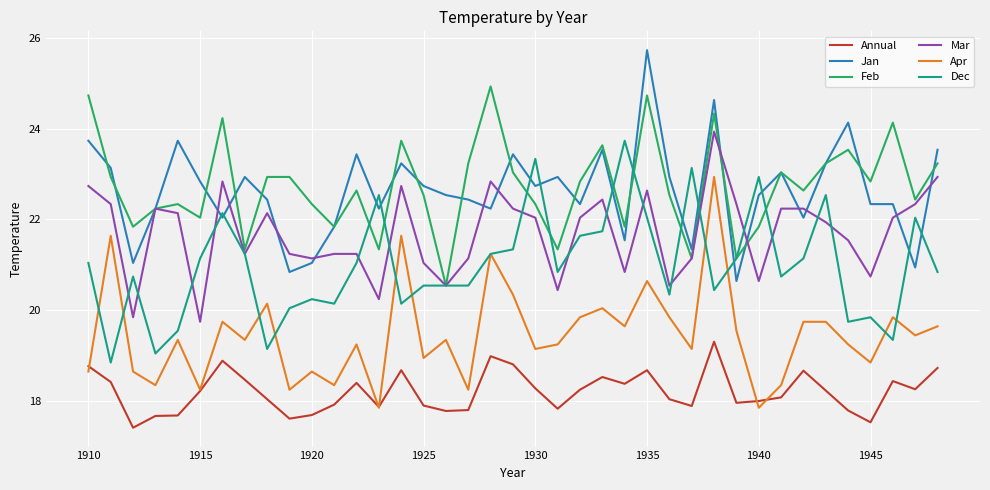

What is the lowest value of the Feb series?

20.5